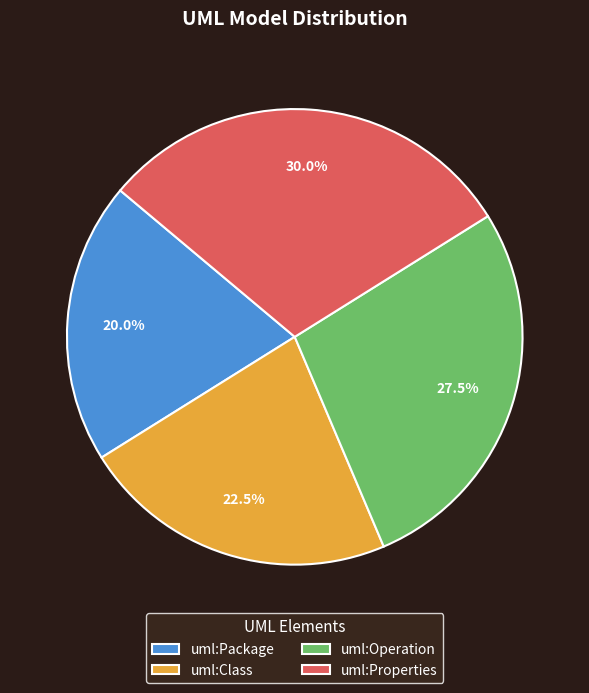

How many segments does this pie chart have?

4